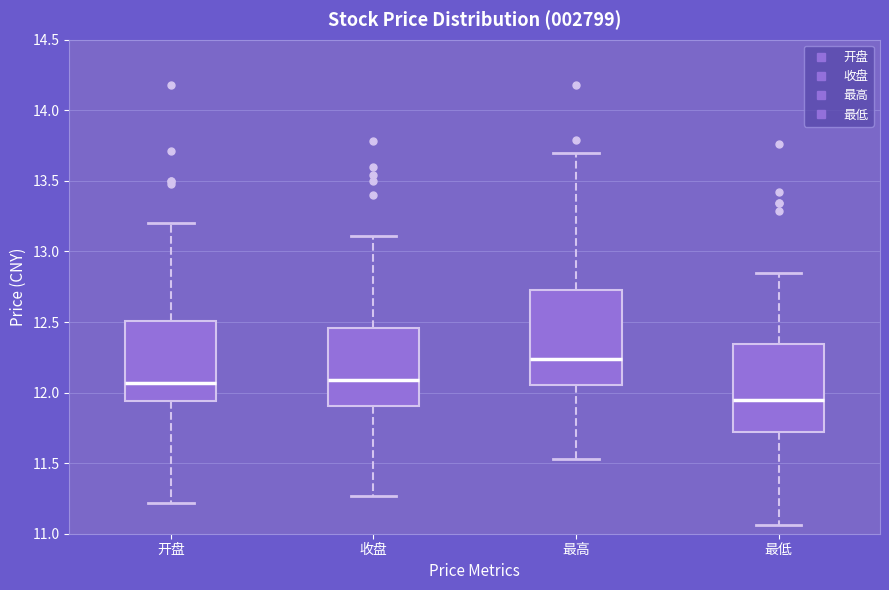

Which box's median line is the lowest?

最低